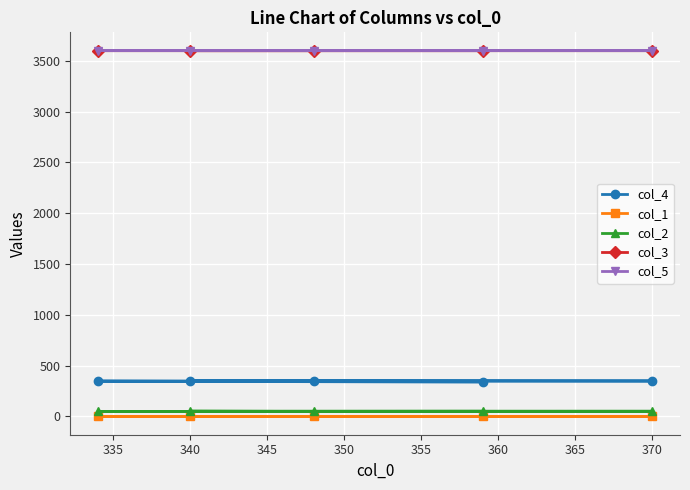

Which series has the widest spread of values?

col_4